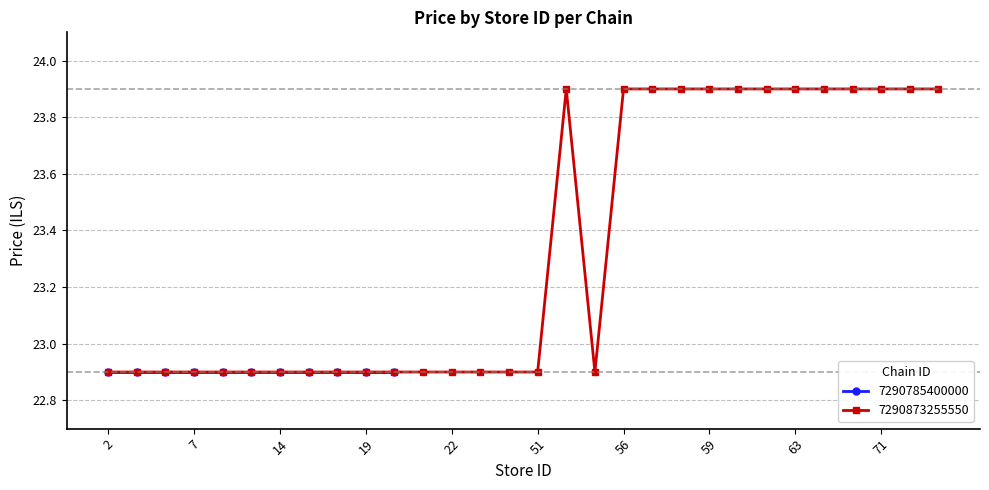

How many values are between 22 and 23?

17